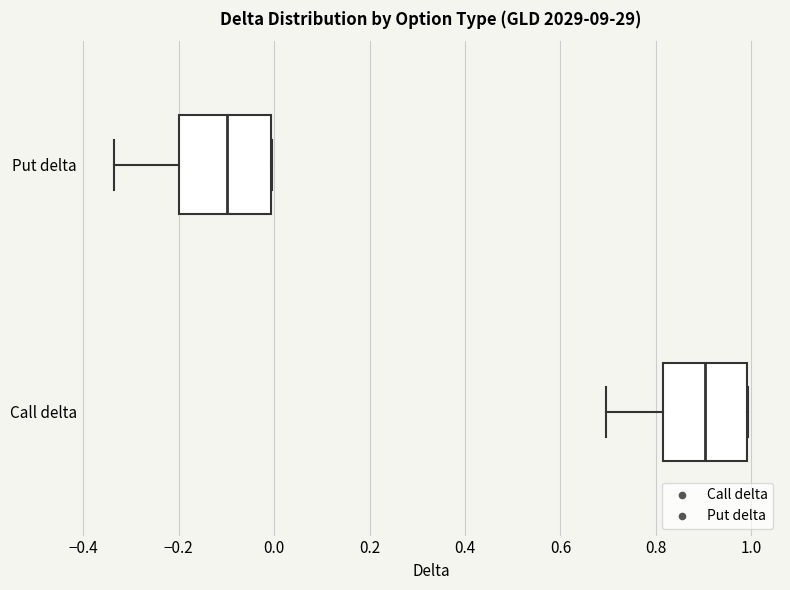

Reading bottom to top, read every box against the x-axis: the position of its median line, the range the box covers, and the ends of its whiskers. The values are not printed on the chart, so give them approximately, as read against the axis.

Call delta: median 0.90, box 0.82 to 1.00, whiskers 0.70 to 1.00
Put delta: median -0.10, box -0.20 to 0.00, whiskers -0.34 to 0.00